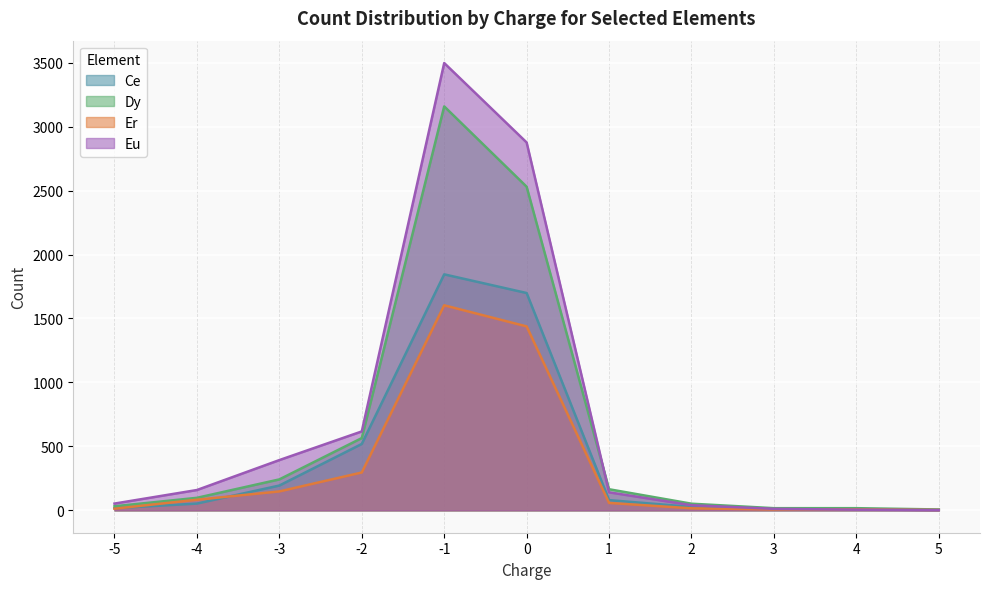

How many times do Eu and Dy cross each other?

1